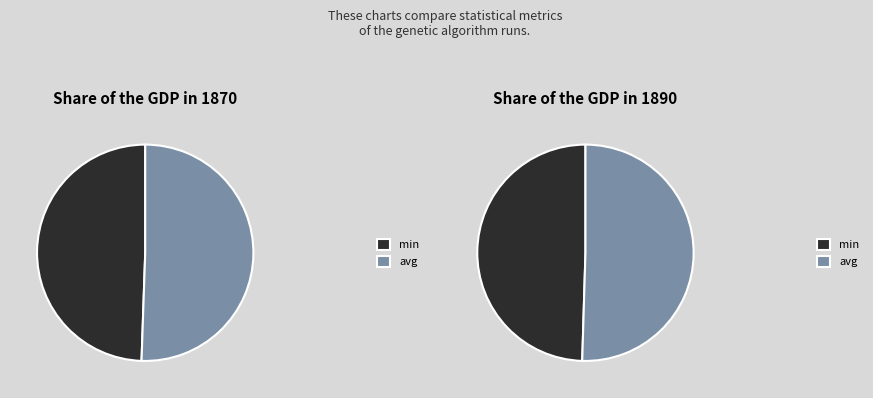

How much of the chart is everything except avg?

49.5%